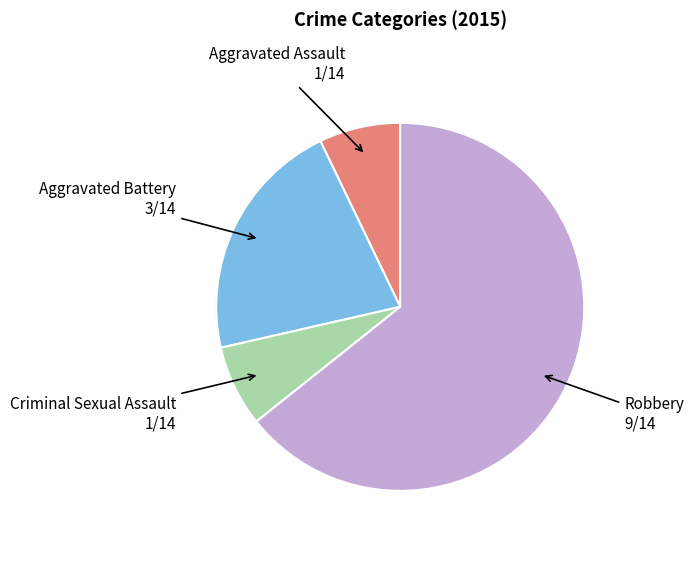

Is there a majority slice in this chart?

Yes